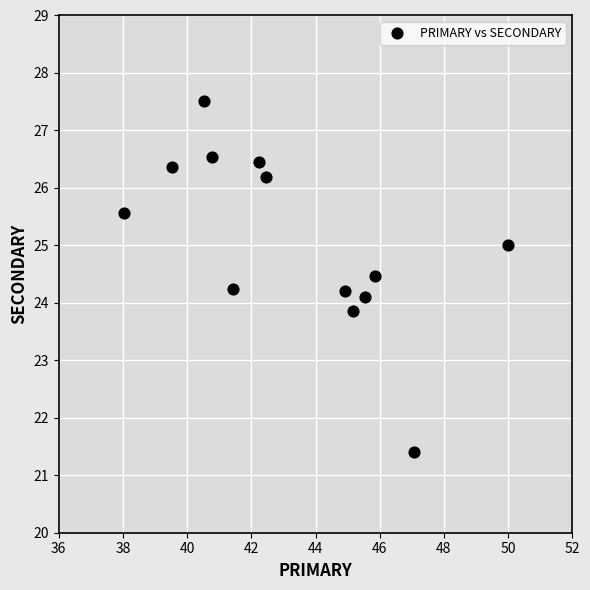

What is the range of X values (max minus min)?

12.0